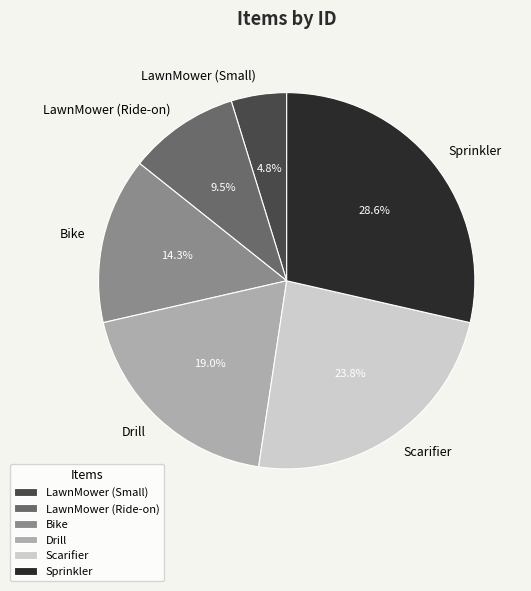

Approximately how many times larger is the value at Scarifier compared to Bike?

1.7